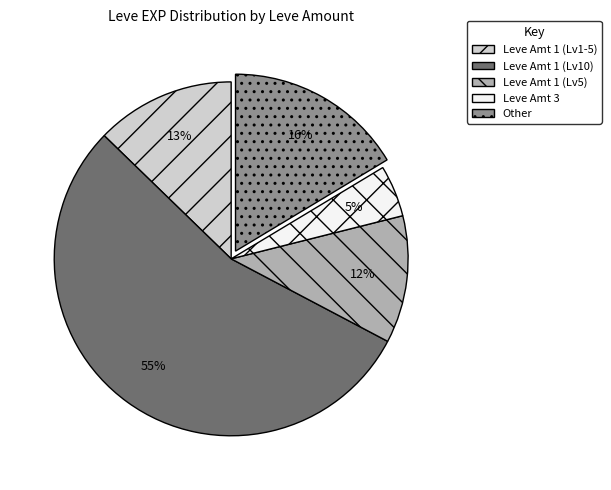

To the nearest percent, what is the average slice percentage?

20%